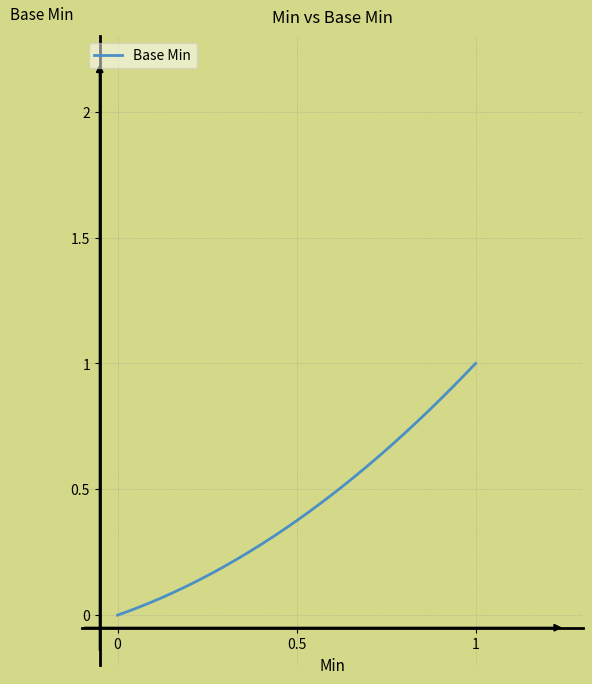

How many lines are shown in the chart?

1